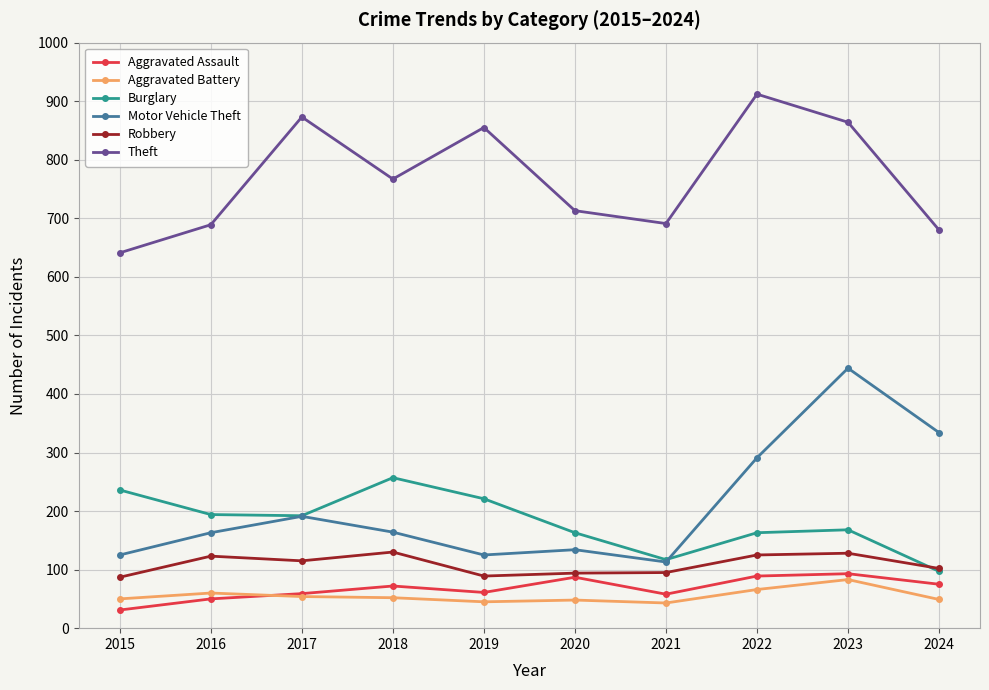

How many lines are shown in the chart?

6